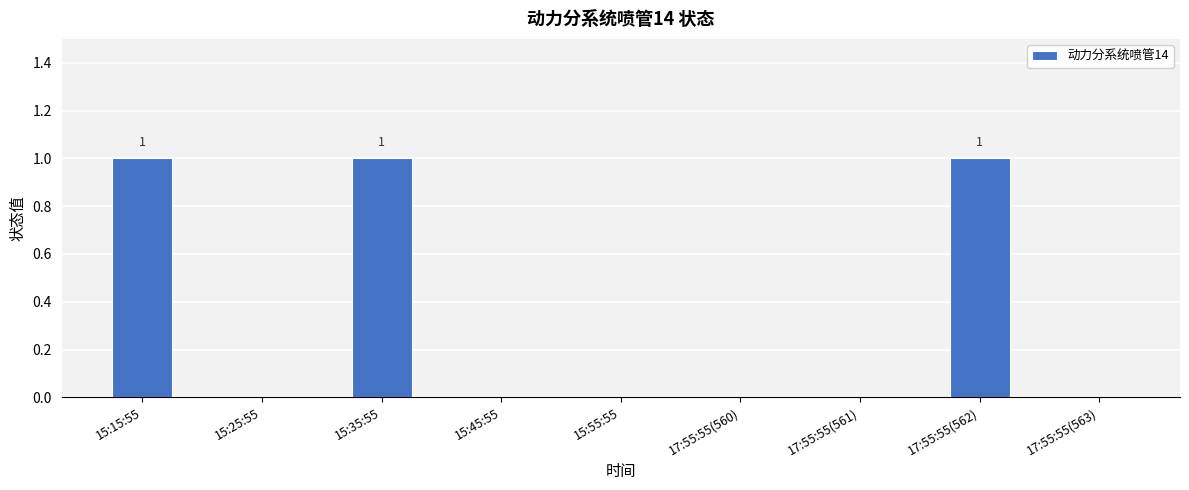

Reading left to right, extract all data points from this chart.

1	0	1	0	0	0	0	1	0